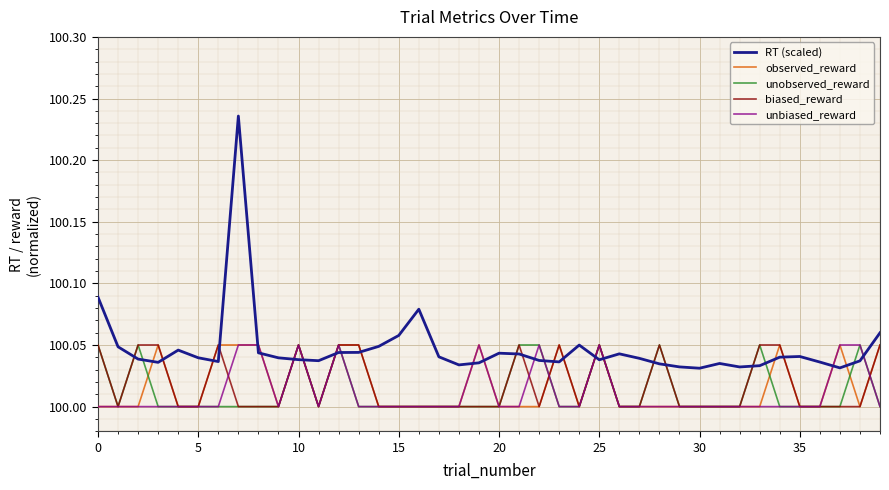

After their last crossing, which series has the higher values: RT (scaled) or unbiased_reward?

RT (scaled)